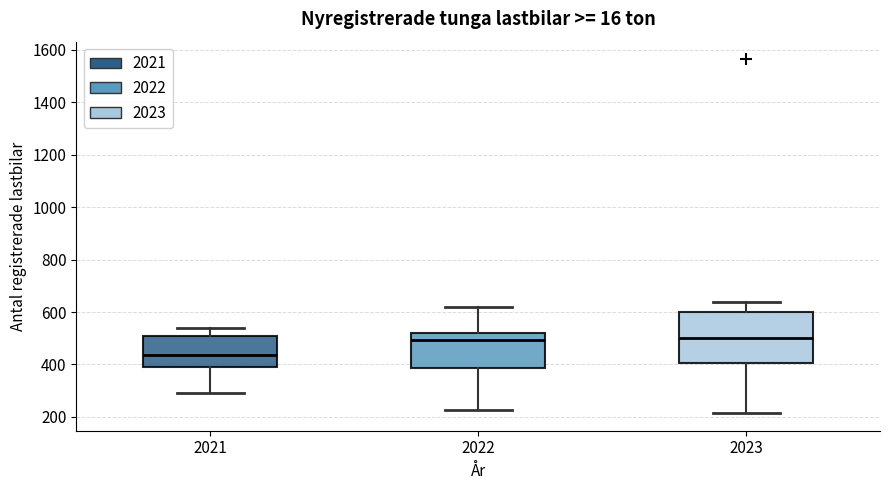

Reading left to right, read every box against the y-axis: the position of its median line, the range the box covers, and the ends of its whiskers. The values are not printed on the chart, so give them approximately, as read against the axis.

2021: median 440, box 380 to 500, whiskers 300 to 540
2022: median 500, box 380 to 520, whiskers 220 to 620
2023: median 500, box 400 to 600, whiskers 220 to 640